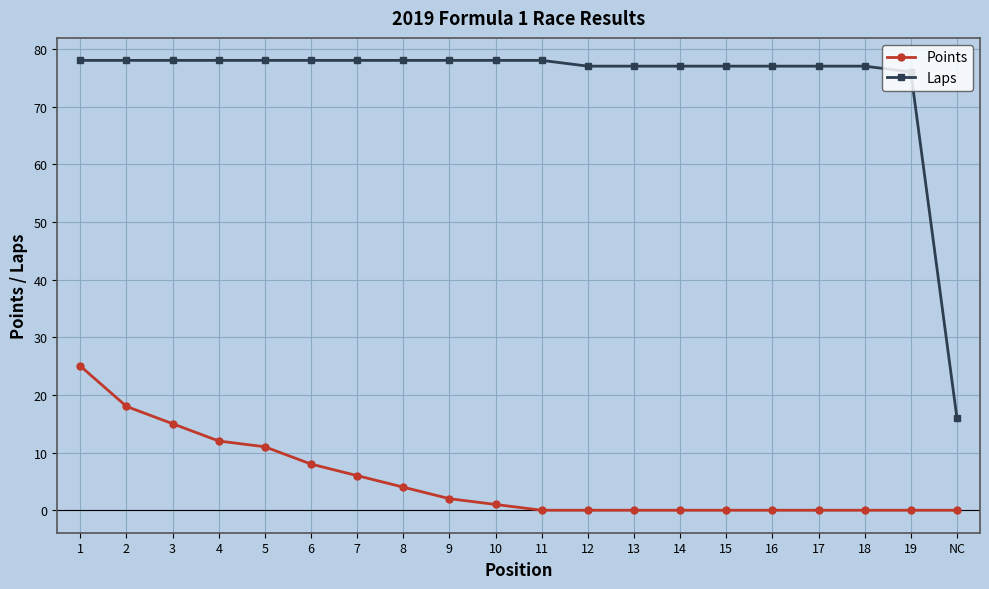

What is the minimum value for Laps?

16